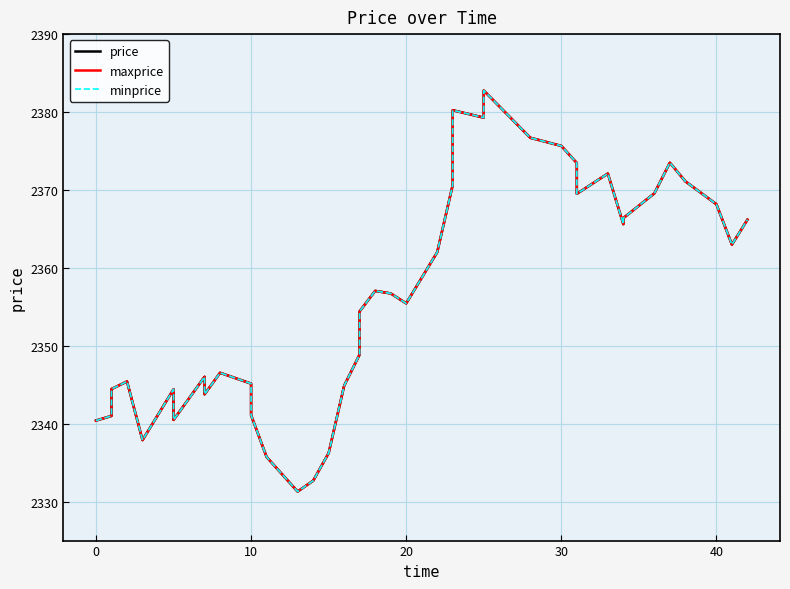

How many values in the minprice series exceed 2356?

20